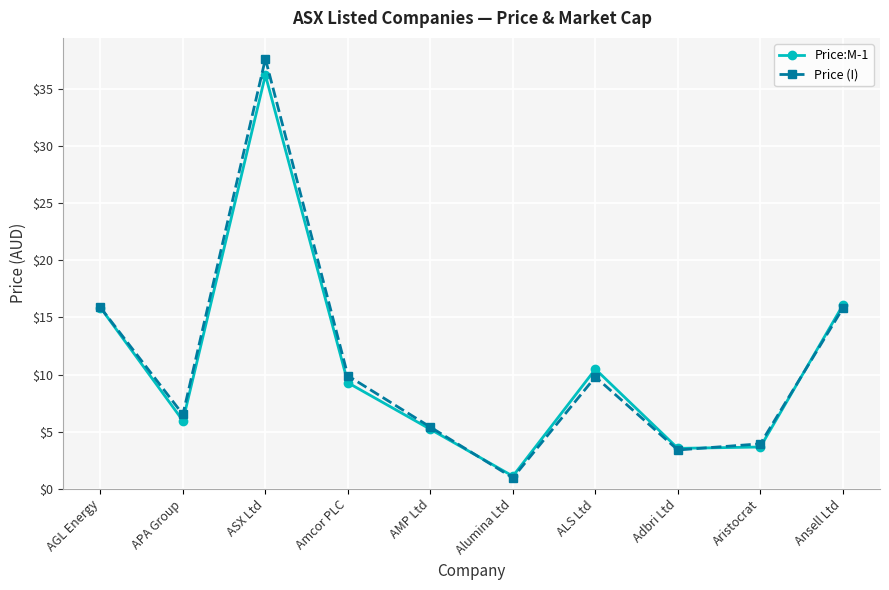

What is the difference between the maximum and minimum values in the Price (I) series?

36.6